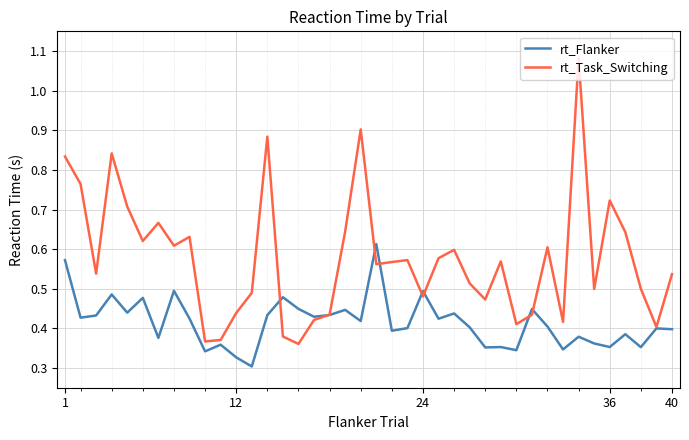

True or false: rt_Flanker has more than 2 interior local peaks.

True